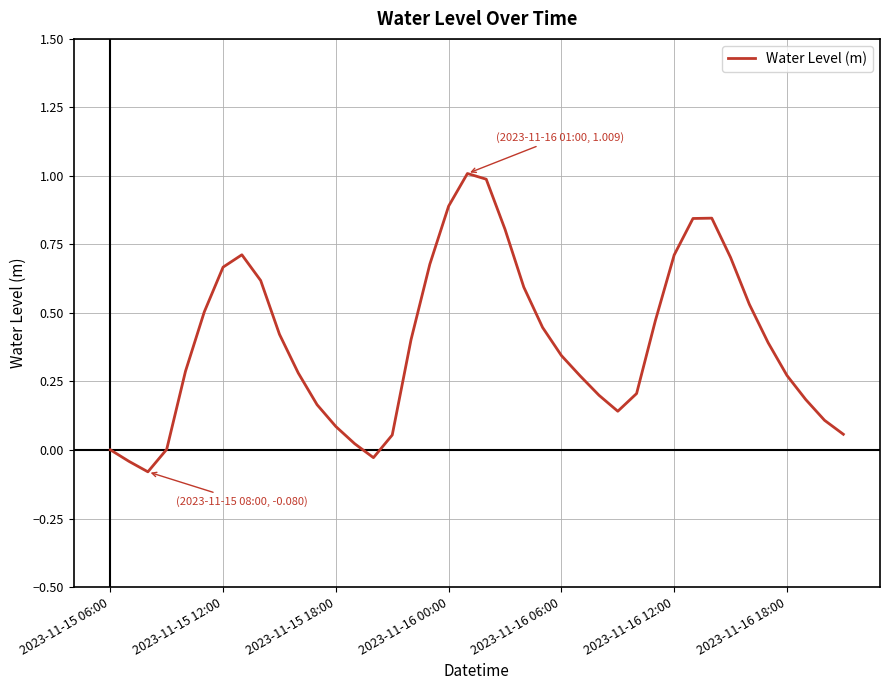

What is the greatest value displayed?

1.0